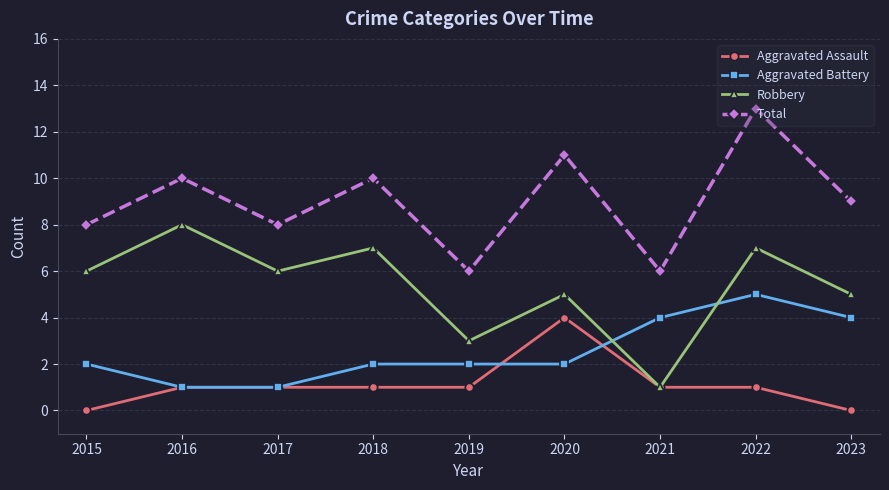

True or false: Aggravated Battery and Total cross at least once.

False